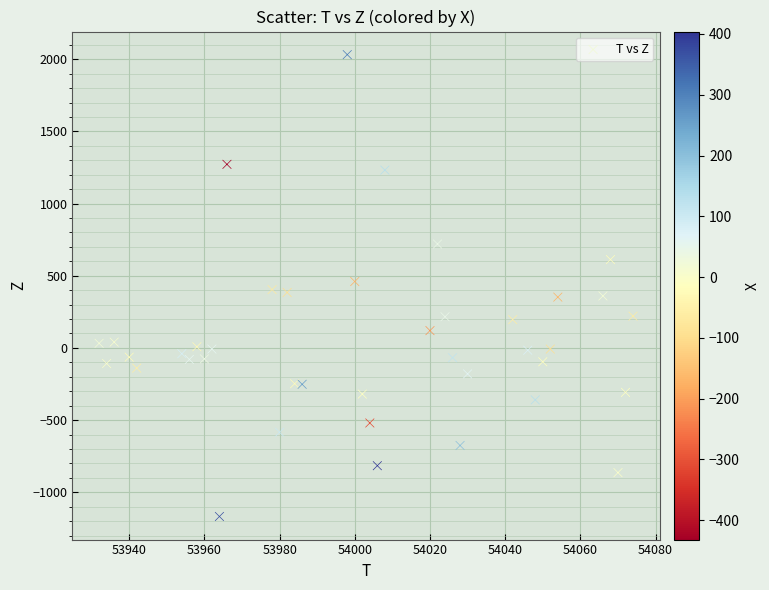

What is the range of X values (max minus min)?

142